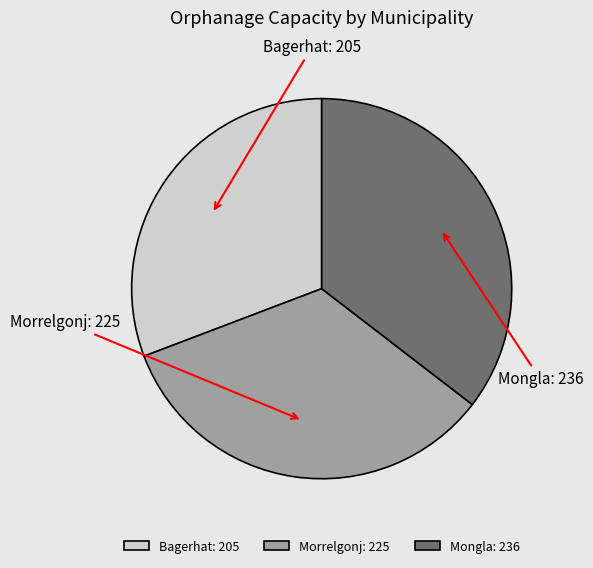

Between Bagerhat and Mongla, which is larger?

Mongla